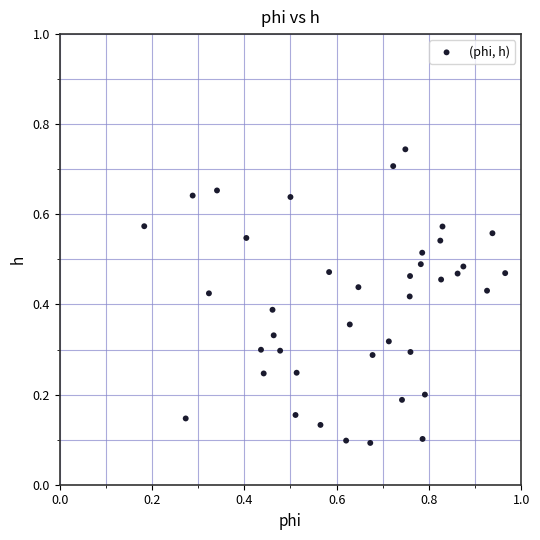

What is the range of X values (max minus min)?

0.8